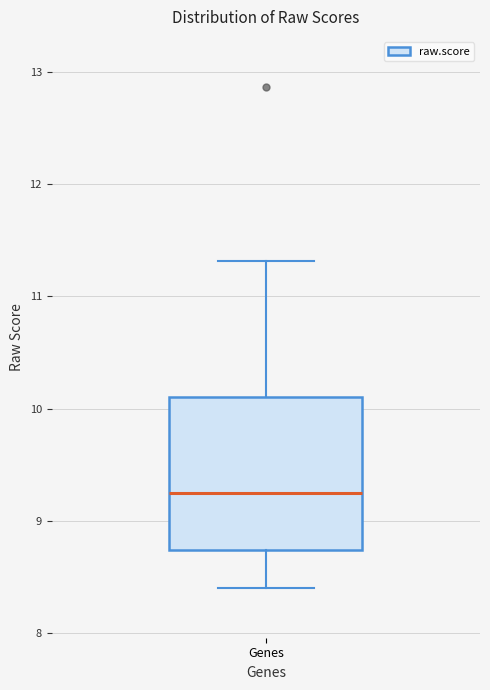

Transcribe this box plot: give where the median line is, the range the box spans, and where the two whiskers end, as read against the y-axis. The values are not printed on the chart, so give them approximately, as read against the axis.

median 9.3, box 8.7 to 10.1, whiskers 8.4 to 11.3